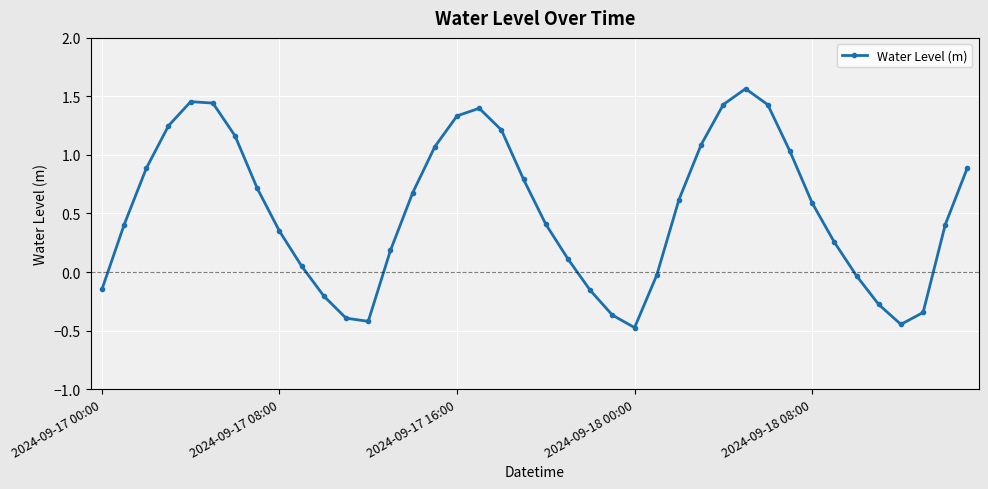

Does the chart have visible grid lines?

Yes